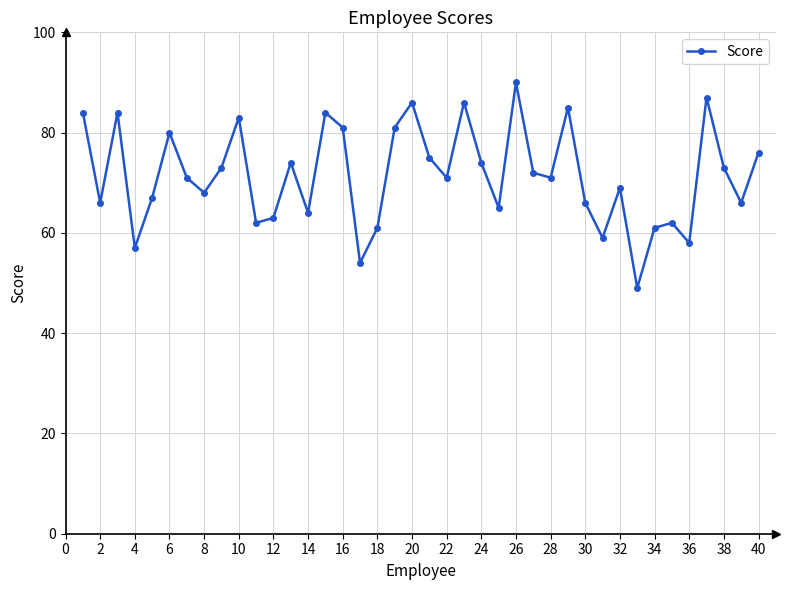

What is the minimum value shown in the chart?

49